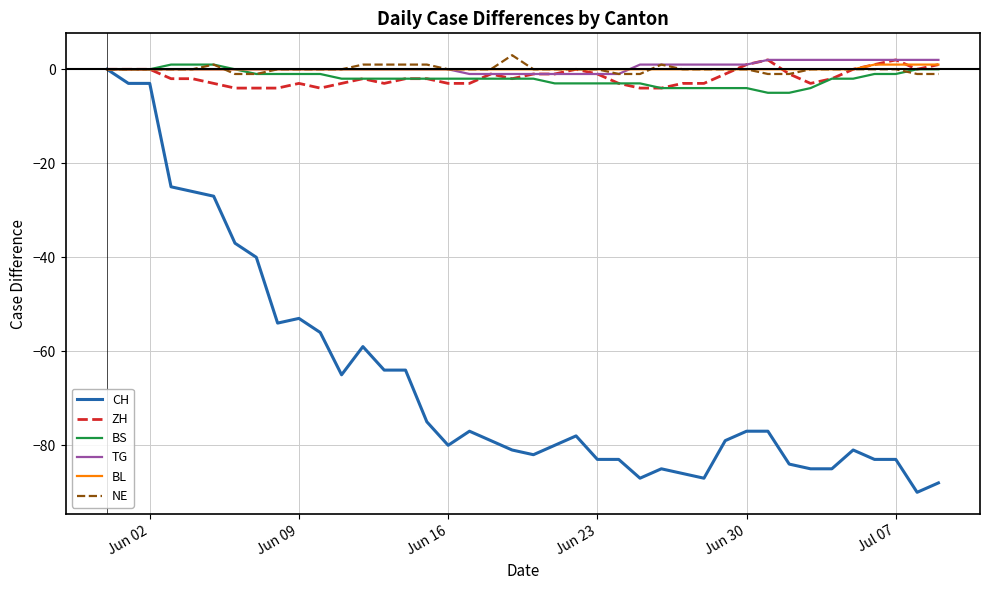

Does the chart have visible grid lines?

Yes